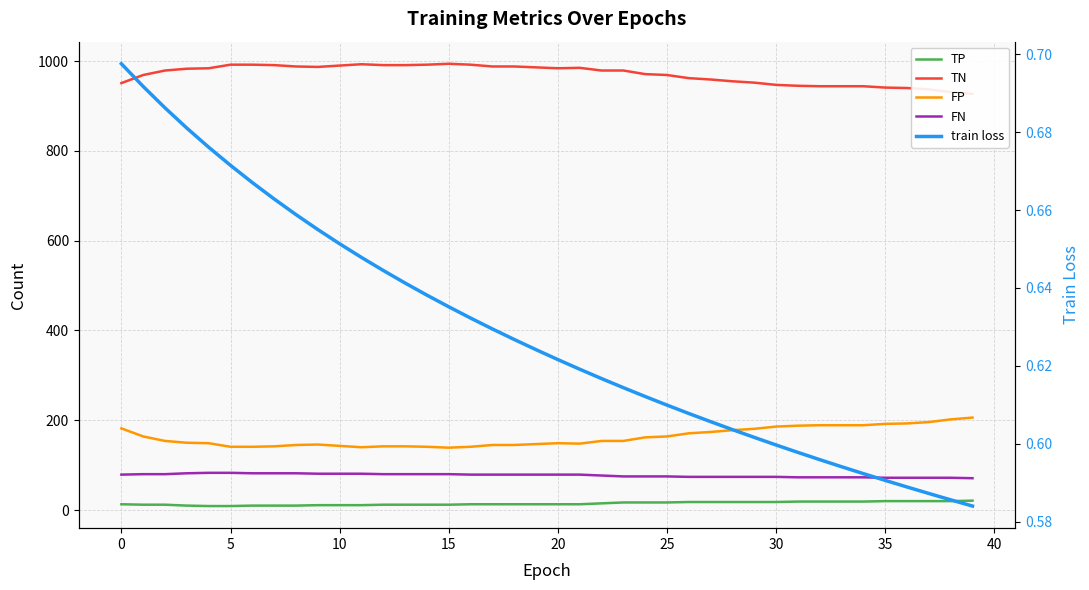

True or false: FP and TN cross at least once.

False